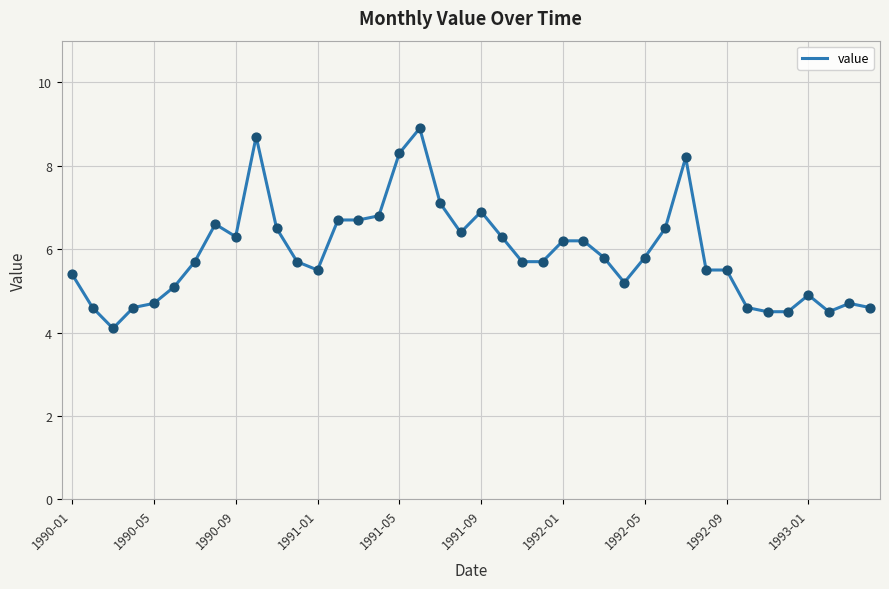

What is the maximum value shown in the chart?

8.9